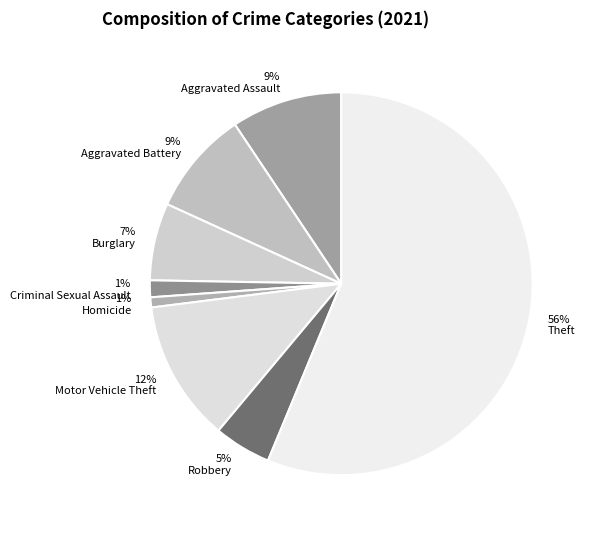

Is it true that Theft is 48% of the pie?

False